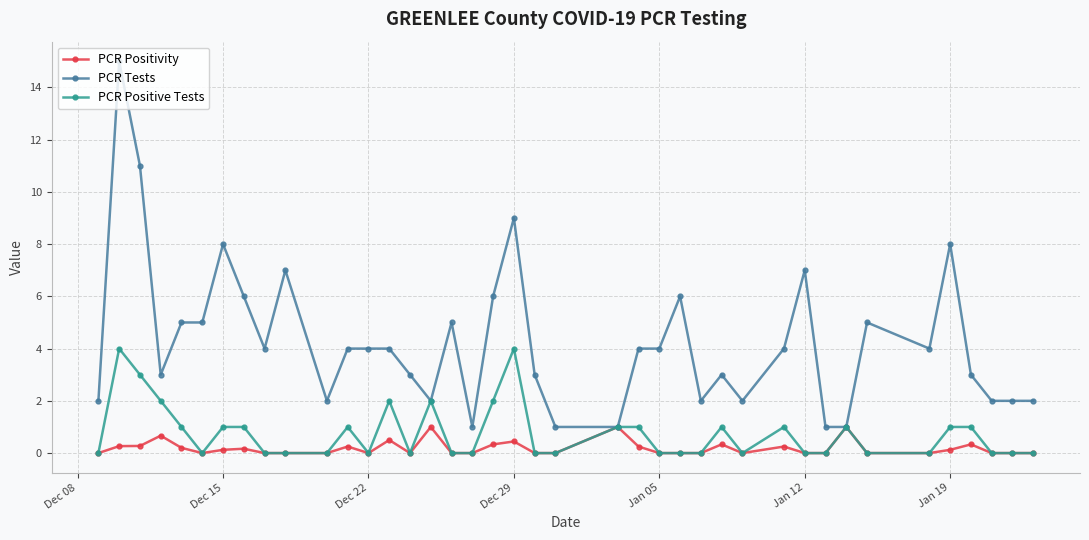

What is the greatest value displayed?

15.0